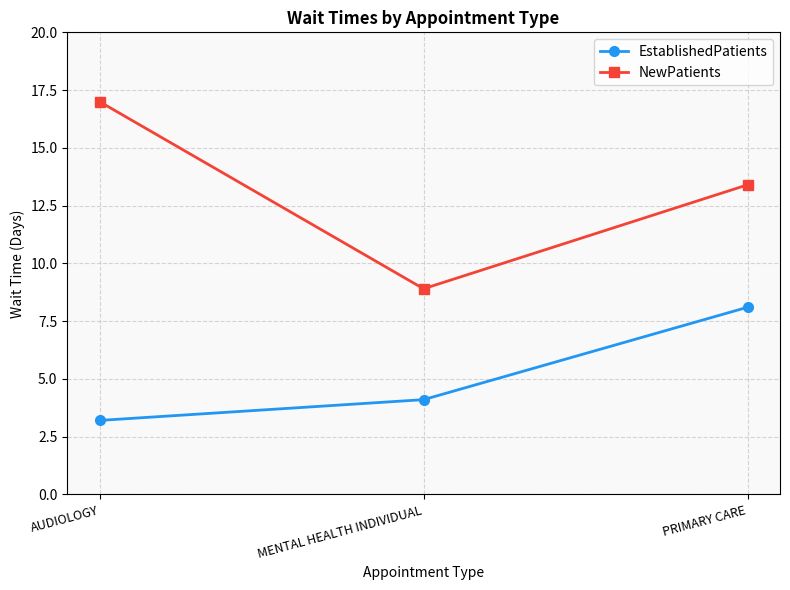

What is the difference between the maximum and minimum values in the EstablishedPatients series?

4.9